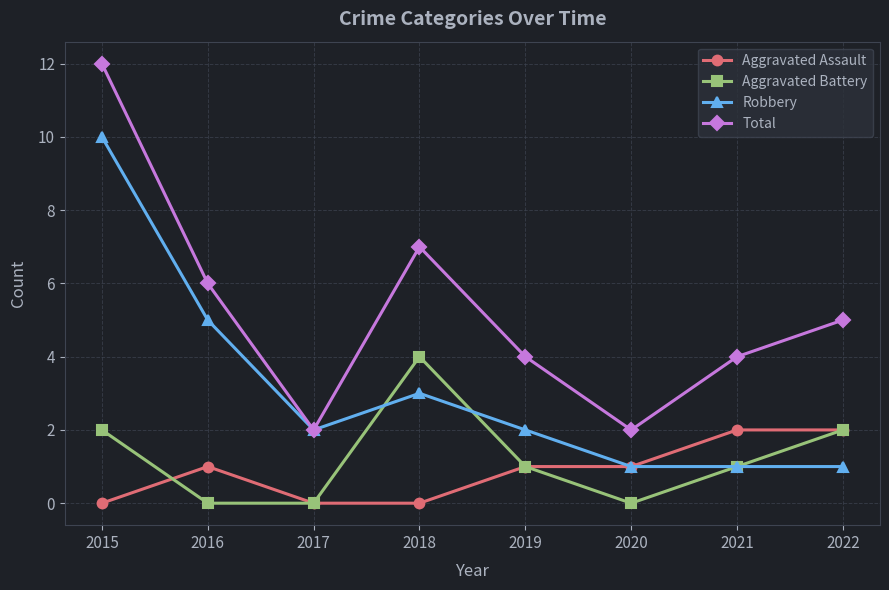

What is the minimum value for Total?

2